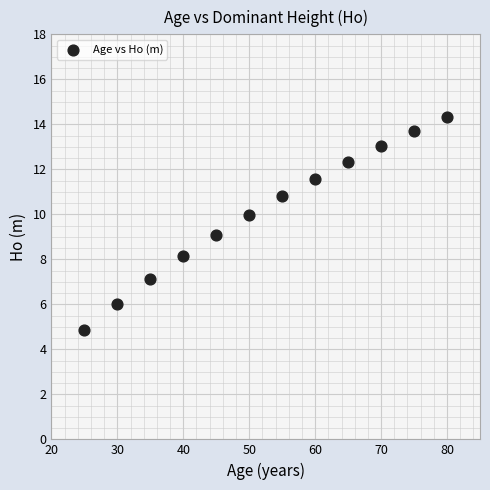

What is the average X value?

52.5